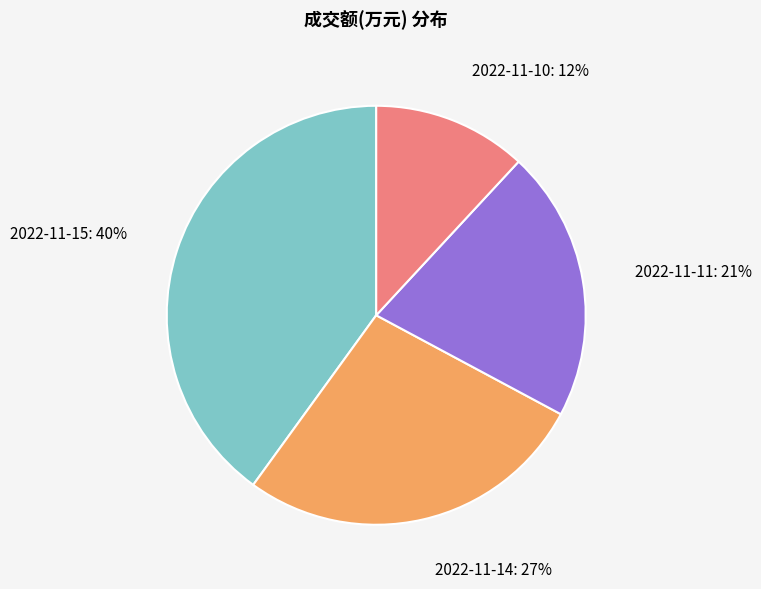

Which slice is the largest?

2022-11-15